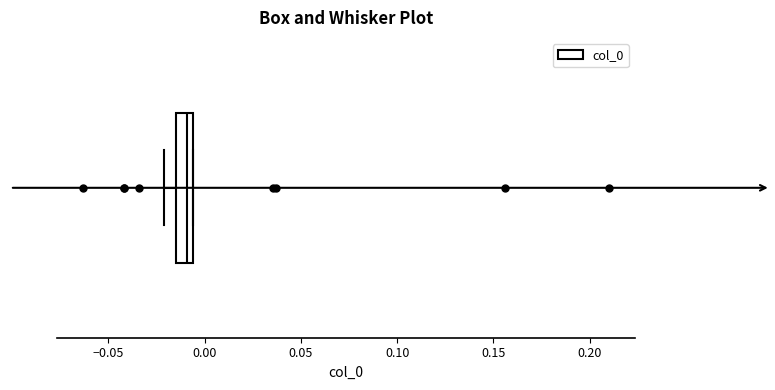

Transcribe this box plot: give where the median line is, the range the box spans, and where the two whiskers end, as read against the x-axis. The values are not printed on the chart, so give them approximately, as read against the axis.

median -0.010, box -0.015 to -0.005, whiskers -0.020 to -0.005